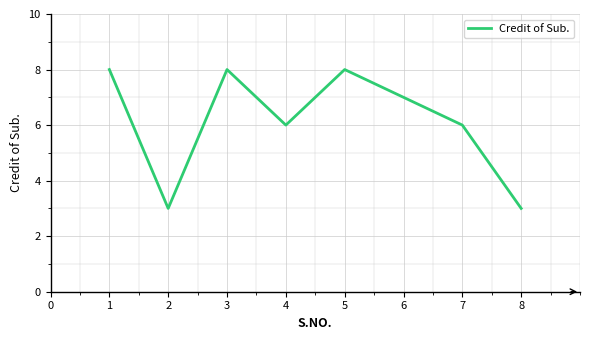

Between 5 and 4, which is larger?

5